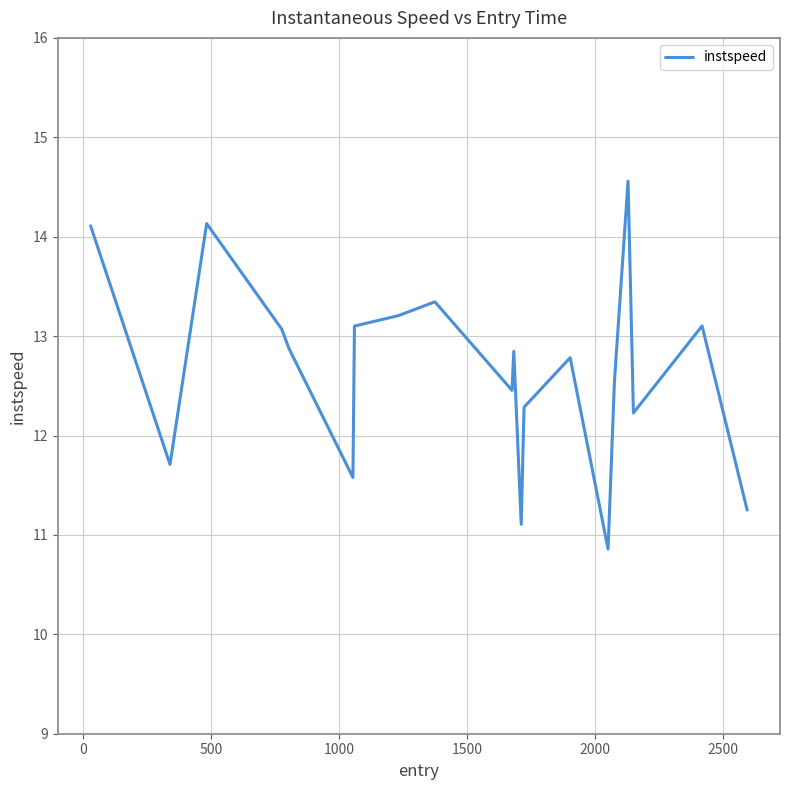

What is the greatest value displayed?

14.6